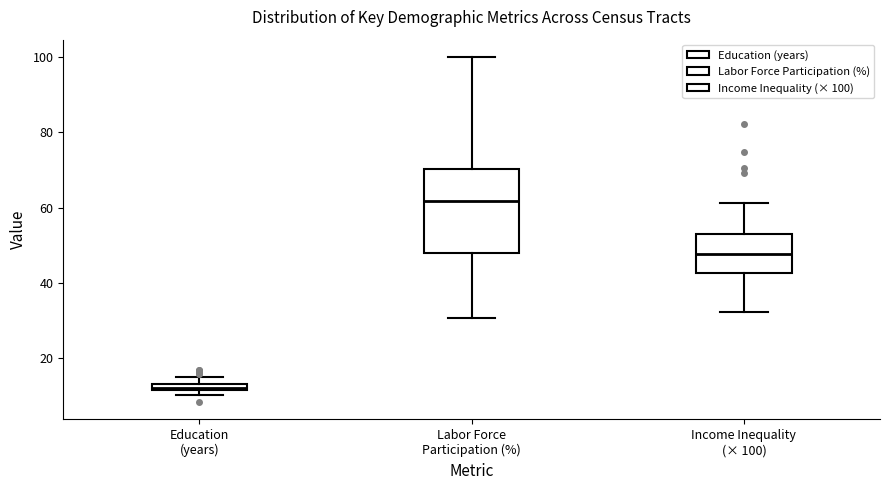

Comparing the boxes themselves (not the whiskers), which one is the tallest?

Labor Force Participation (%)